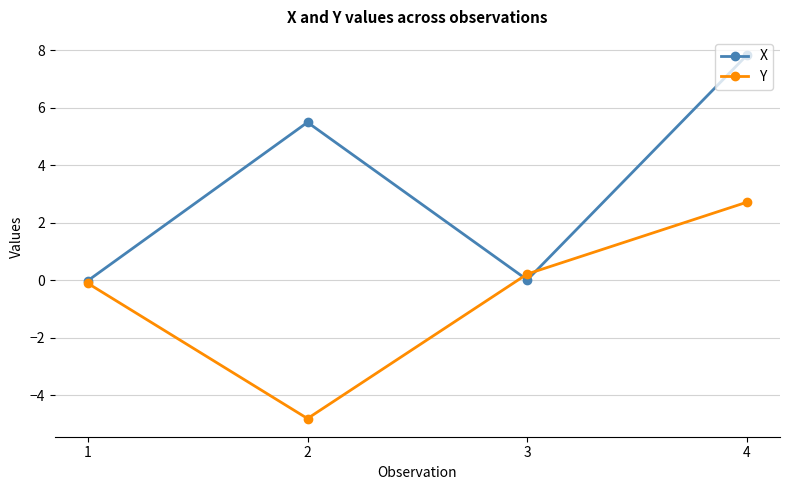

At which category is the sum across all series the highest?

4